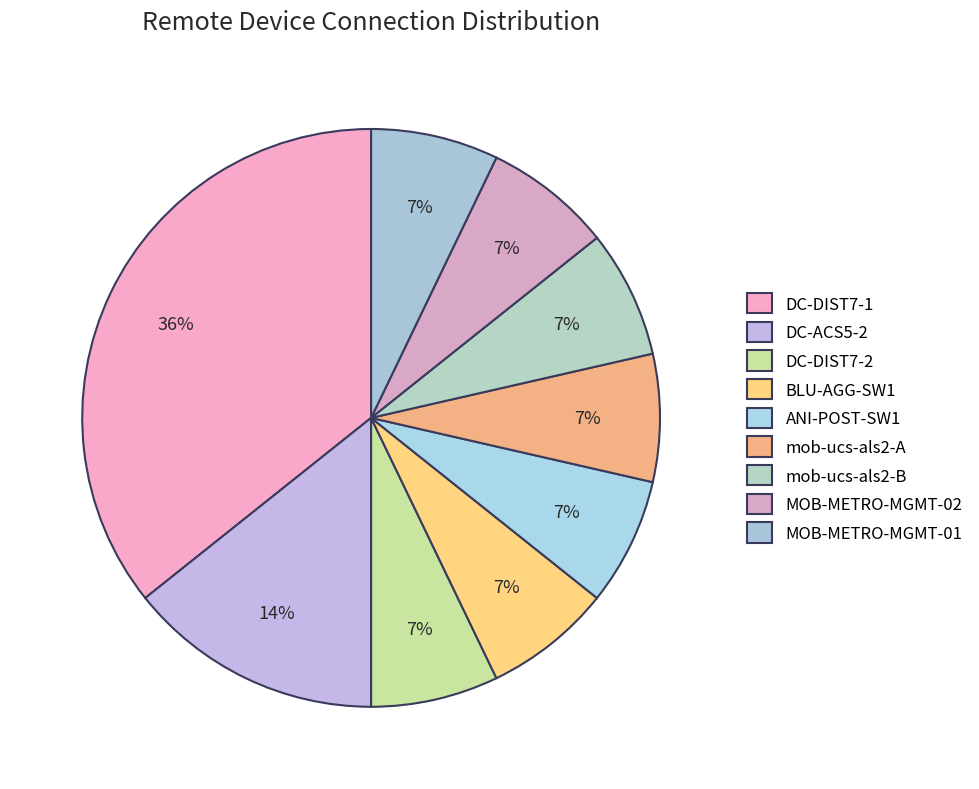

Approximately how many times larger is the value at MOB-METRO-MGMT-01 compared to BLU-AGG-SW1?

1.0